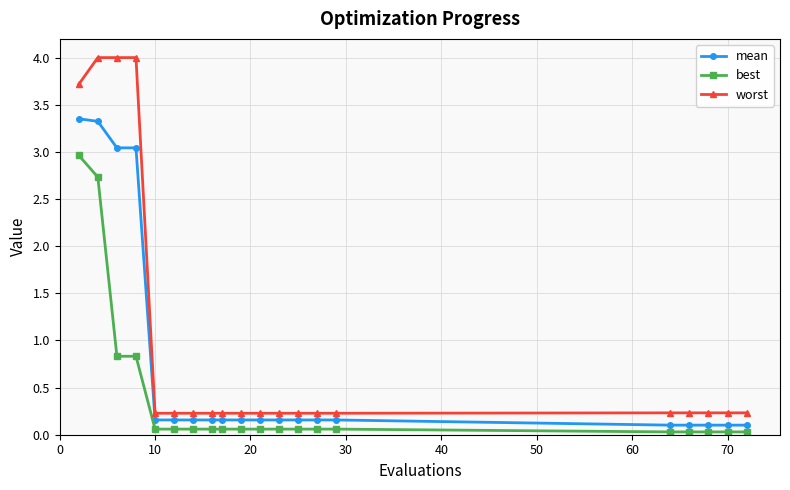

Which series has the largest total across all categories?

worst